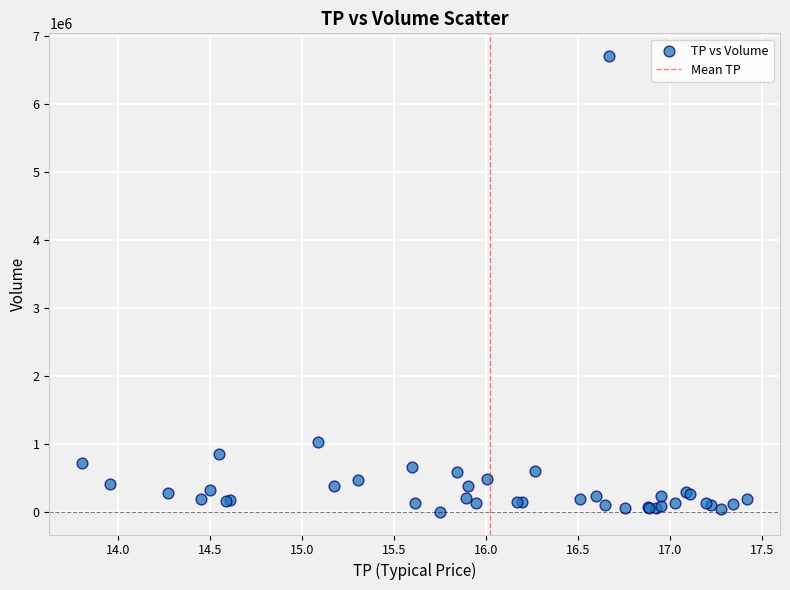

What Y value in the scatter plot is closest to 3353700?

1023900